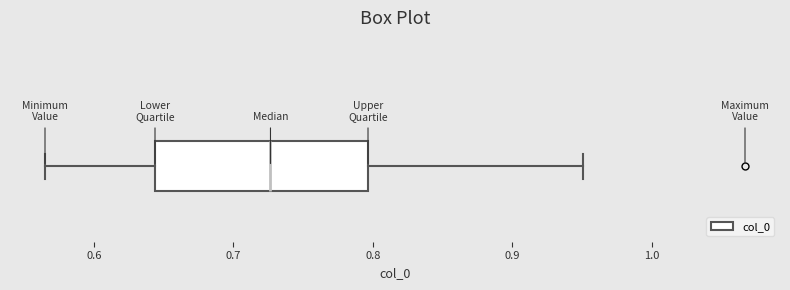

Where is the right edge of the box on the x-axis? The values are not printed on the chart, so give them approximately, as read against the axis.

0.80